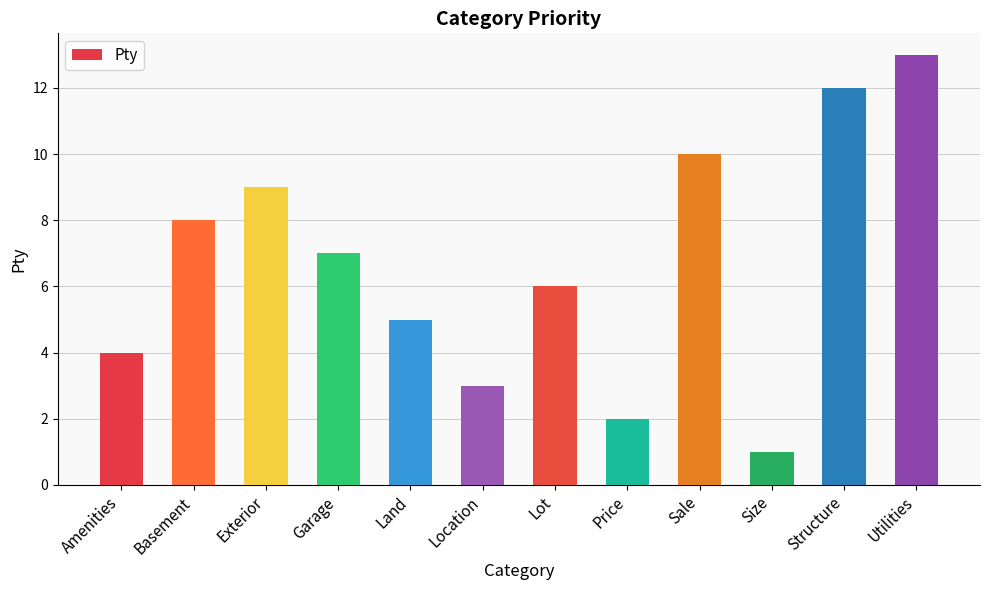

What is the label of the 1st bar from the right?

Utilities